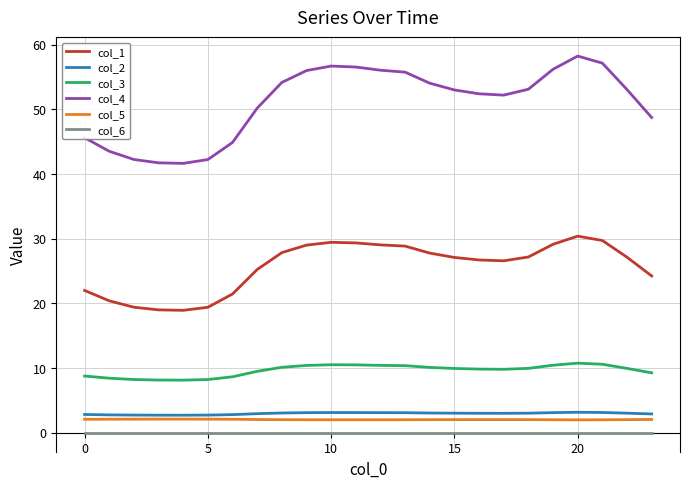

True or false: col_3 and col_2 cross at least once.

False